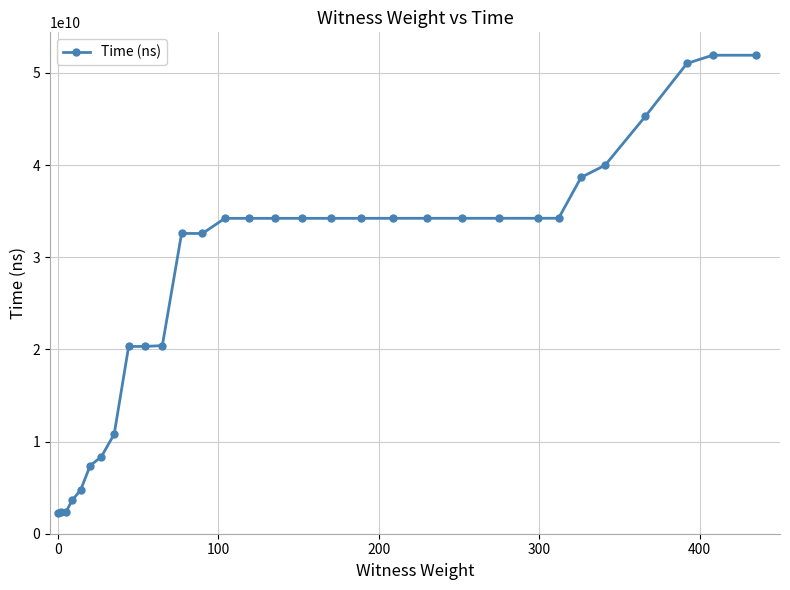

What is the average value?

27663873442